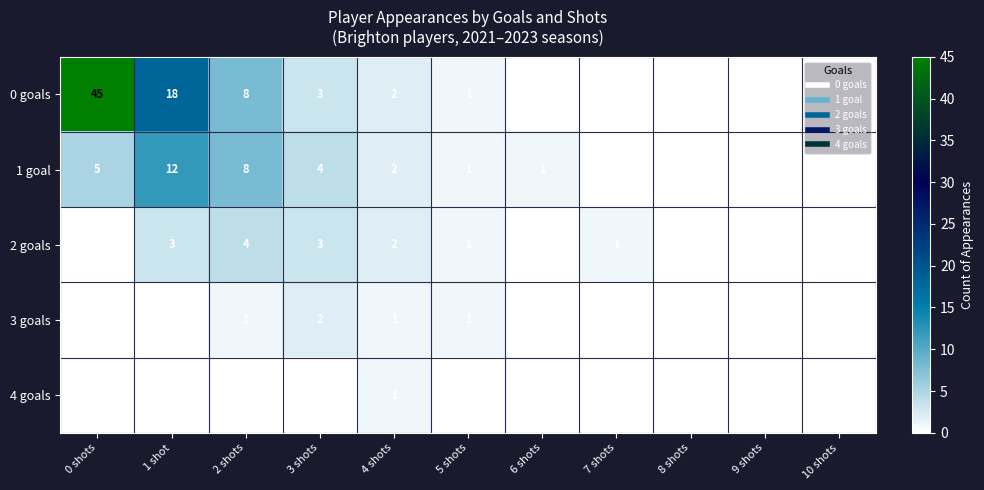

How many data points in 1 goal are less than 1?

4